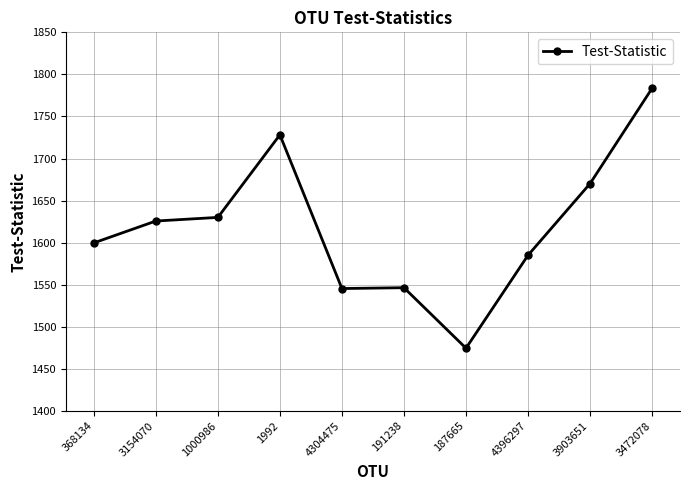

Which has a higher value, 191238 or 368134?

368134